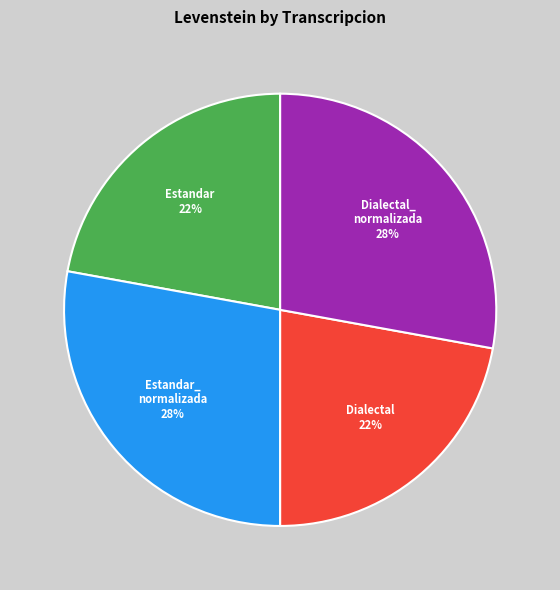

Is there a majority slice in this chart?

No